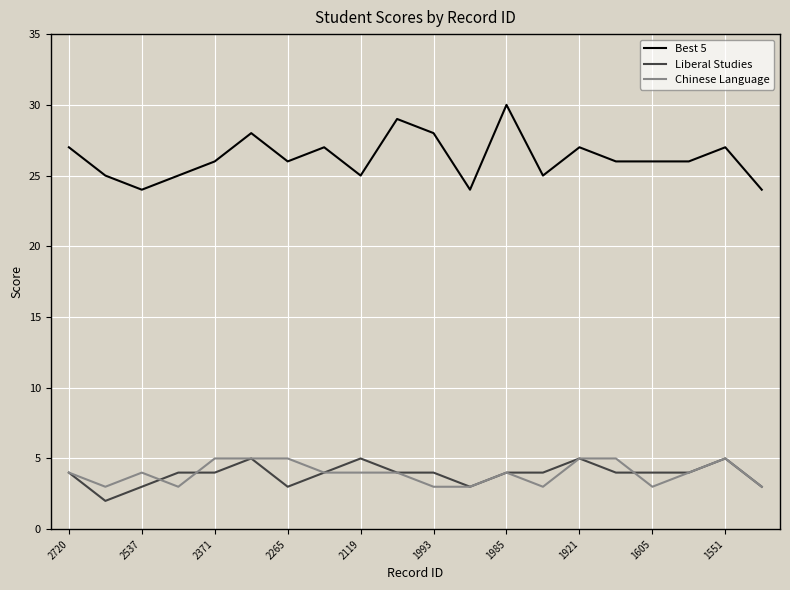

Which series has the largest total across all categories?

Best 5